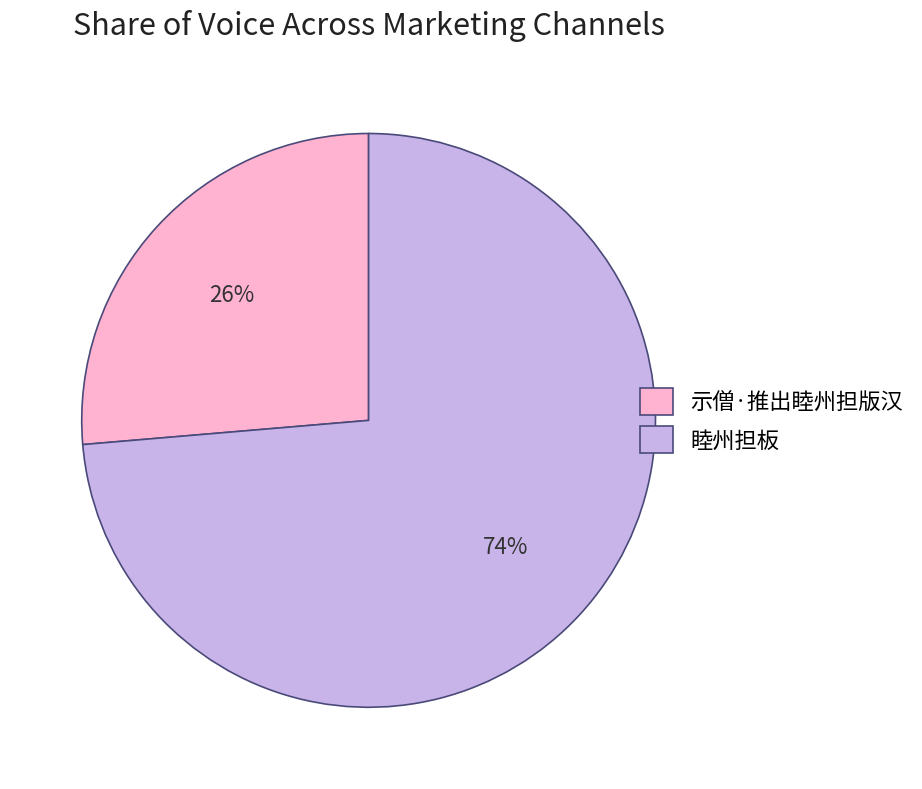

To the nearest percent, what percentage of the pie is 示僧·推出睦州担版汉?

26%